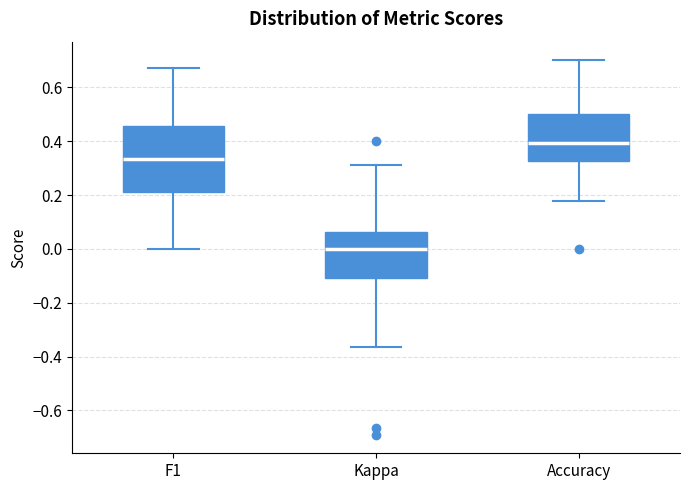

Which box has the lowest median line?

Kappa